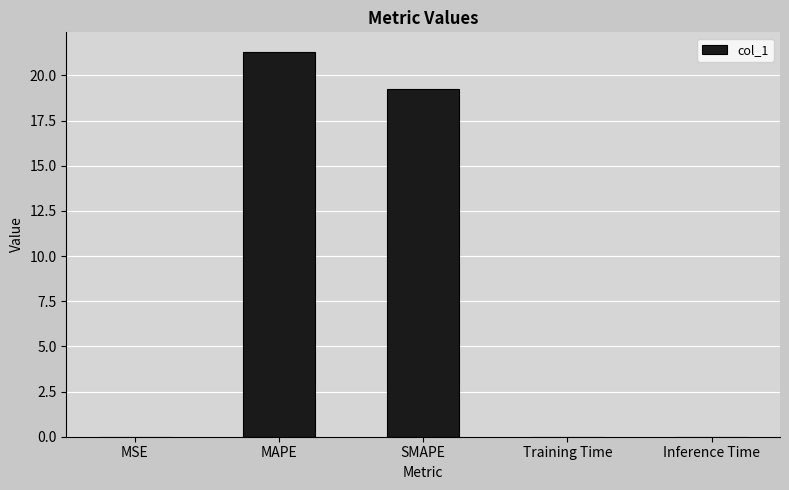

What is the greatest value displayed?

21.3